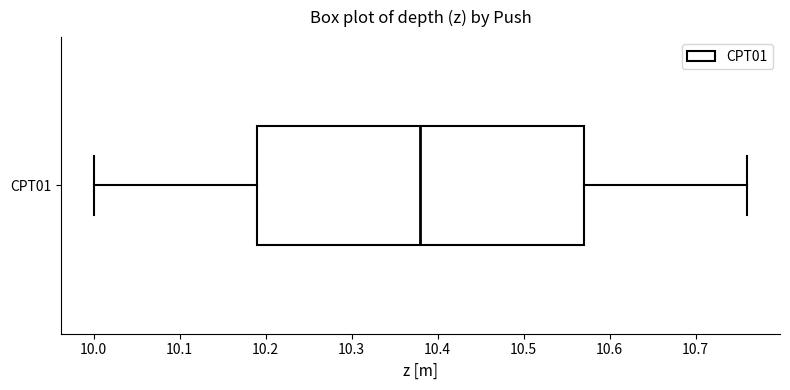

Where is the left edge of the box for CPT01 on the x-axis? The values are not printed on the chart, so give them approximately, as read against the axis.

10.19